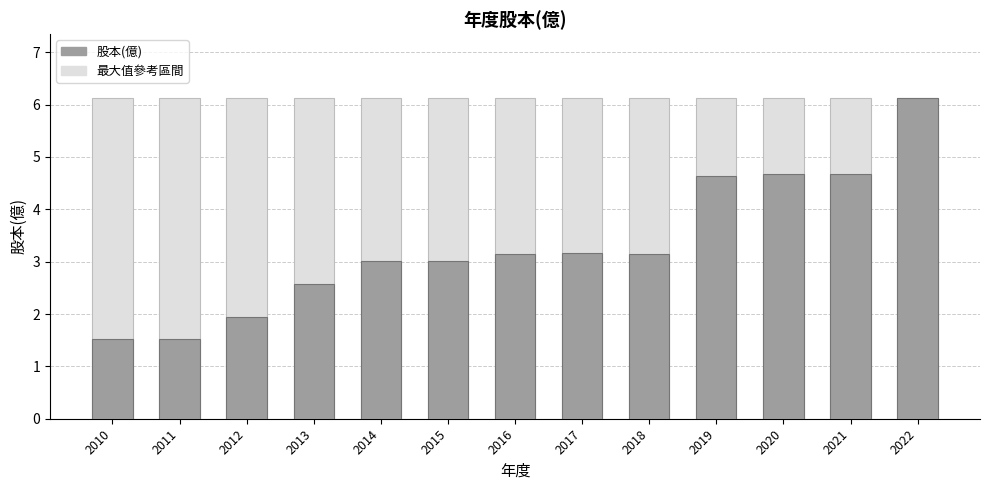

Which has a higher value, 2011 or 2012?

2012